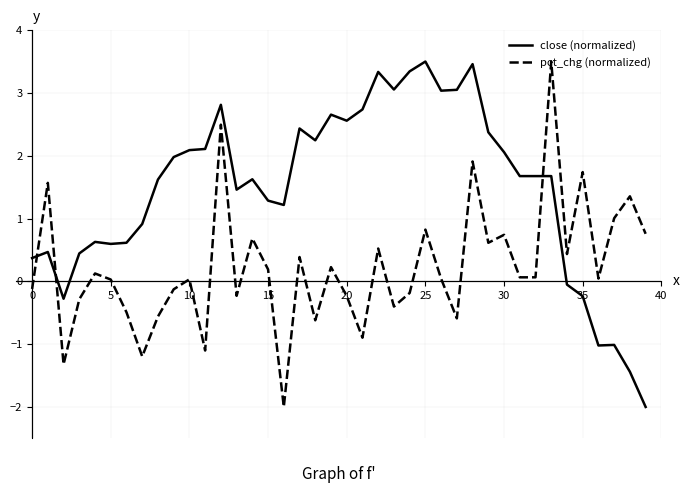

True or false: pct_chg (normalized) and close (normalized) cross at least once.

True